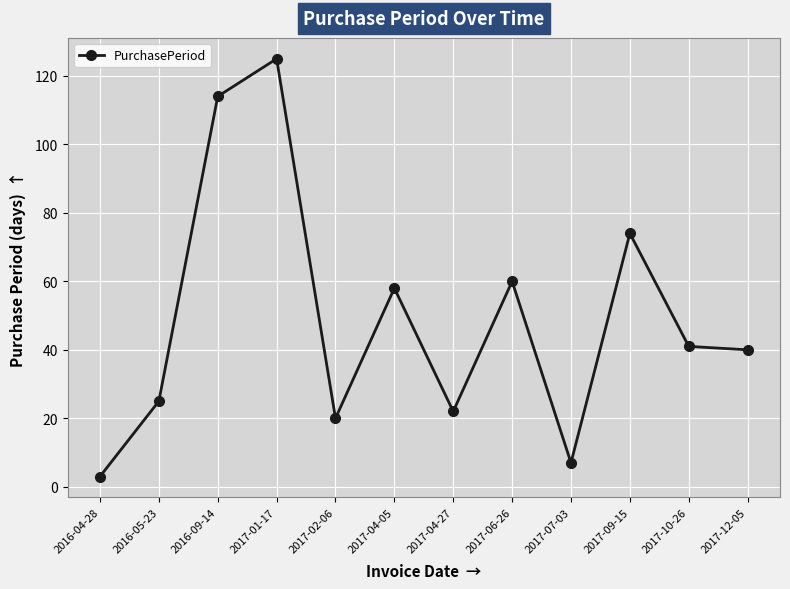

What is the difference between the values at 2017-07-03 and 2017-12-05?

33